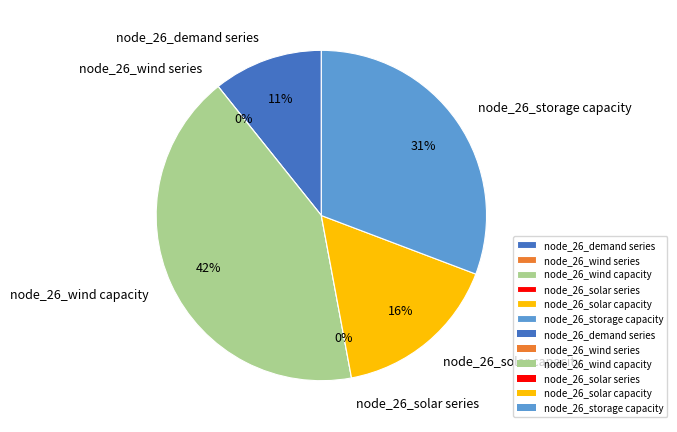

Is there any slice that represents more than half of the pie?

No